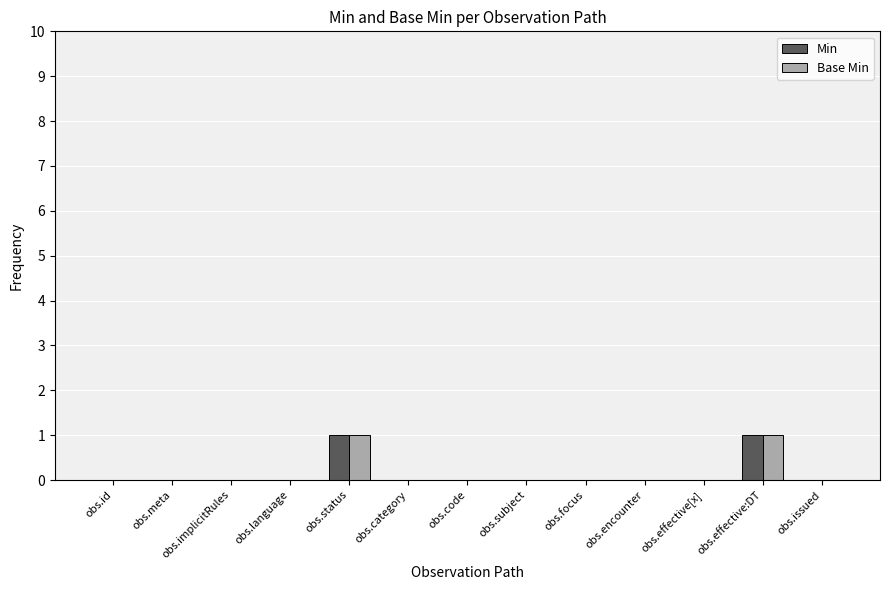

True or false: Min has a value of 0 at obs.issued.

True